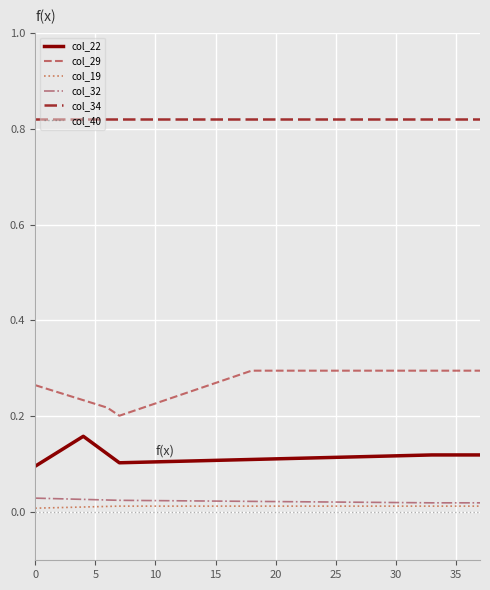

Which series has the widest spread of values?

col_29